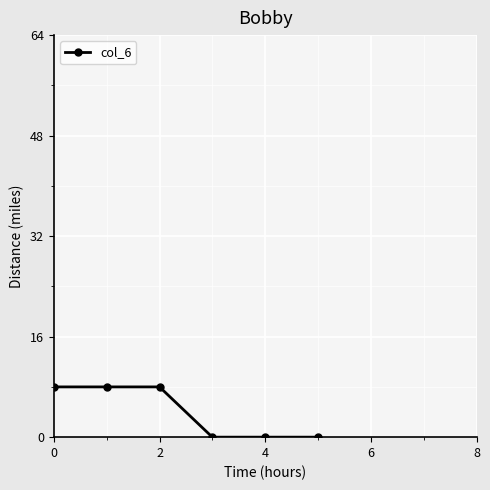

What is the greatest value displayed?

8